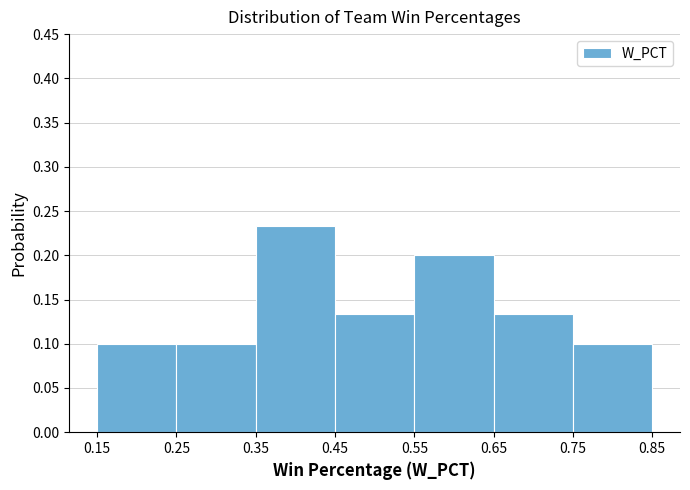

Reading left to right, list every bar in this chart as the range it spans on the x-axis followed by its height. The values are not printed on the chart, so give them approximately, as read against the axis.

0.15 to 0.25: 0.100
0.25 to 0.35: 0.100
0.35 to 0.45: 0.235
0.45 to 0.55: 0.135
0.55 to 0.65: 0.200
0.65 to 0.75: 0.135
0.75 to 0.85: 0.100